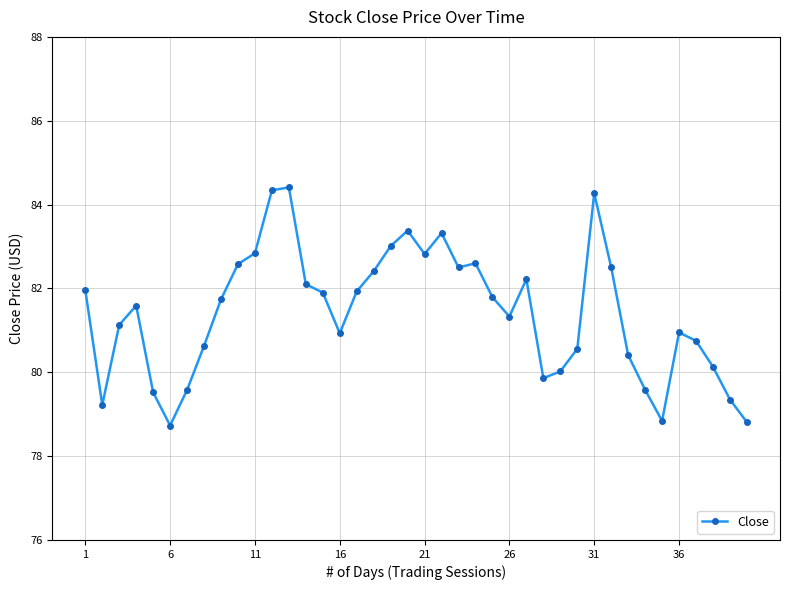

What is the difference between the maximum and minimum values?

5.7